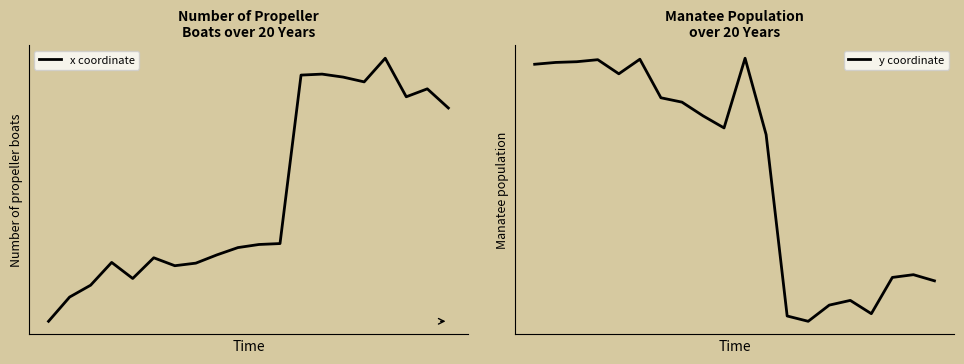

The x coordinate series shows 2556499.7 at 12. True or false?

True